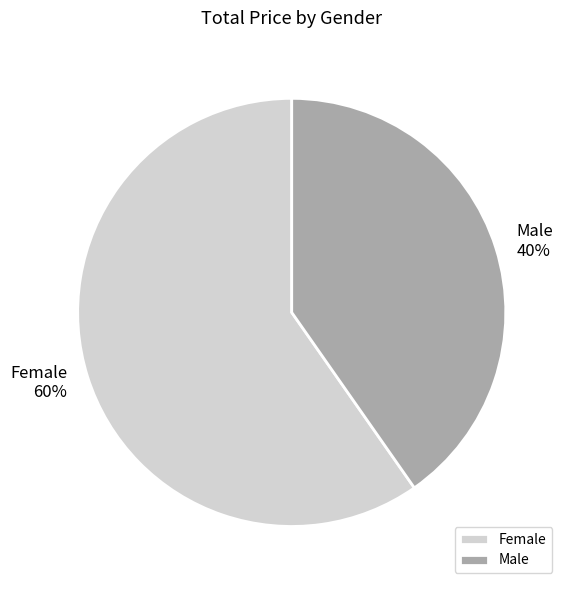

Does Female account for over 50% of the chart?

Yes